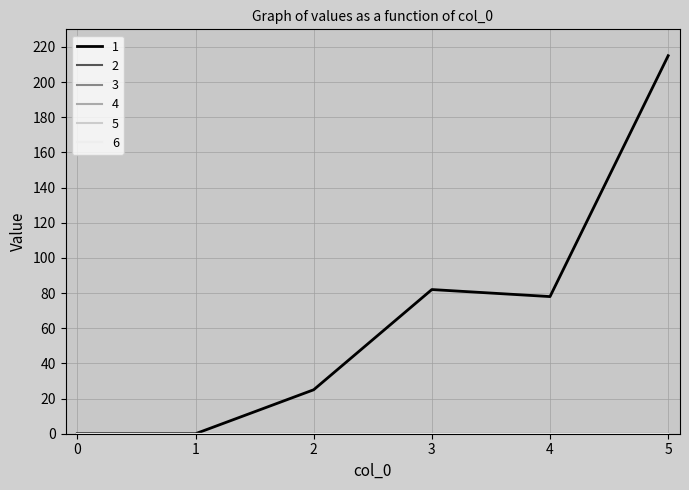

Does the chart have visible grid lines?

Yes